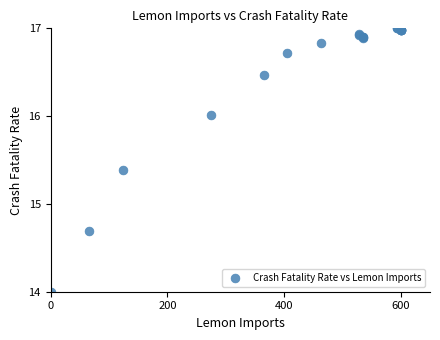

What Y value in the scatter plot is closest to 15?

14.7